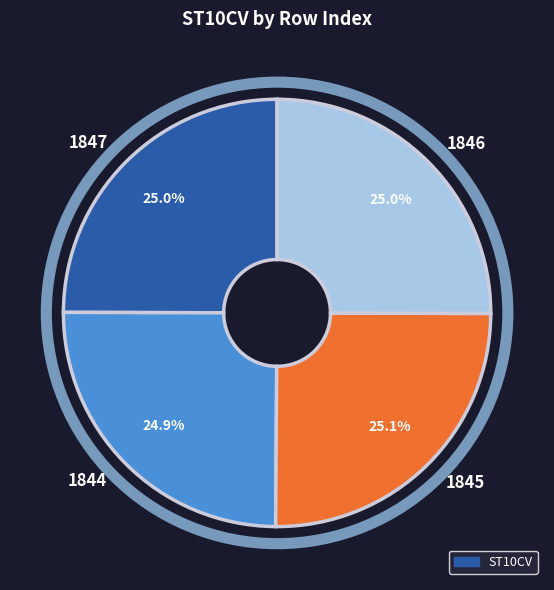

Does any single category account for the majority?

No